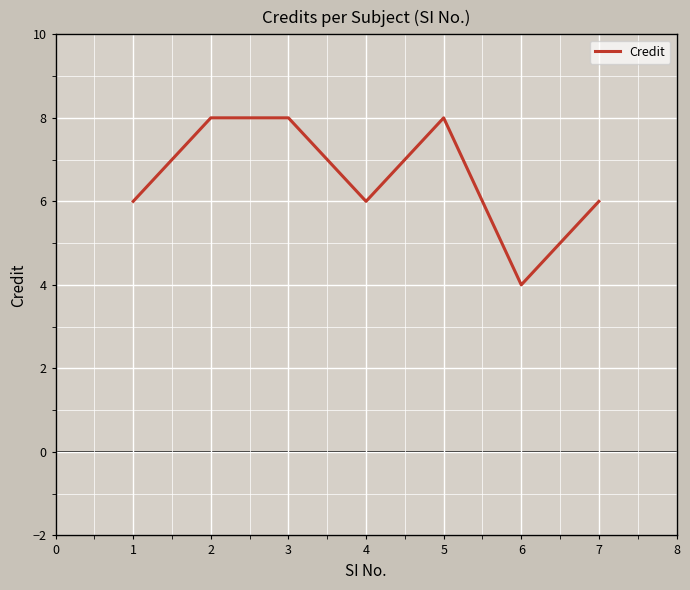

True or false: the data shows 8 at 3.

True